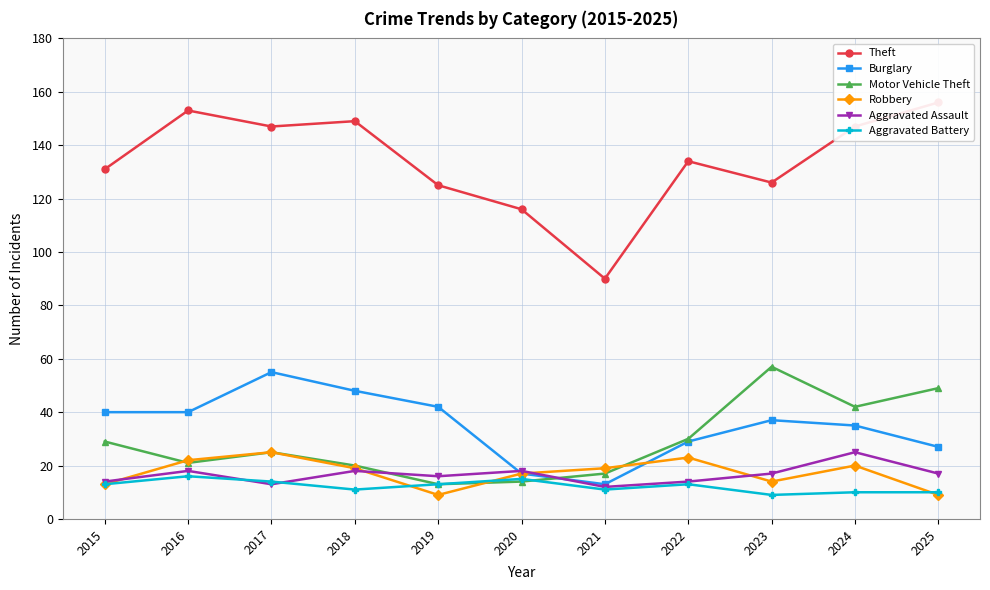

How many interior local peaks does the Theft series have?

3